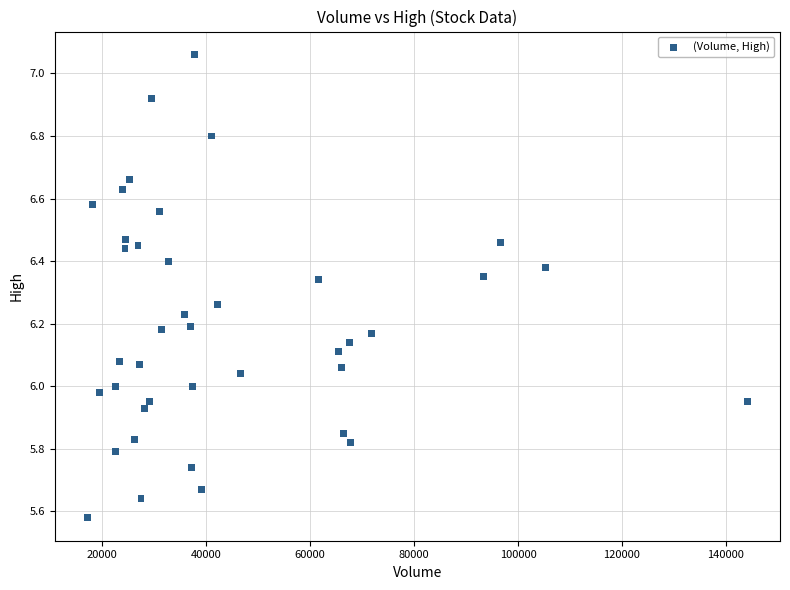

How many points are shown in the scatter plot?

40